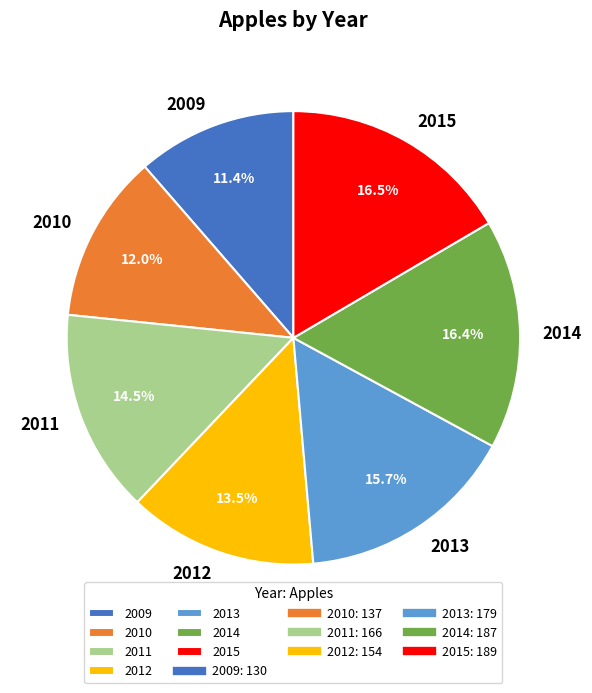

The 2011 slice represents 1% of the pie. True or false?

False